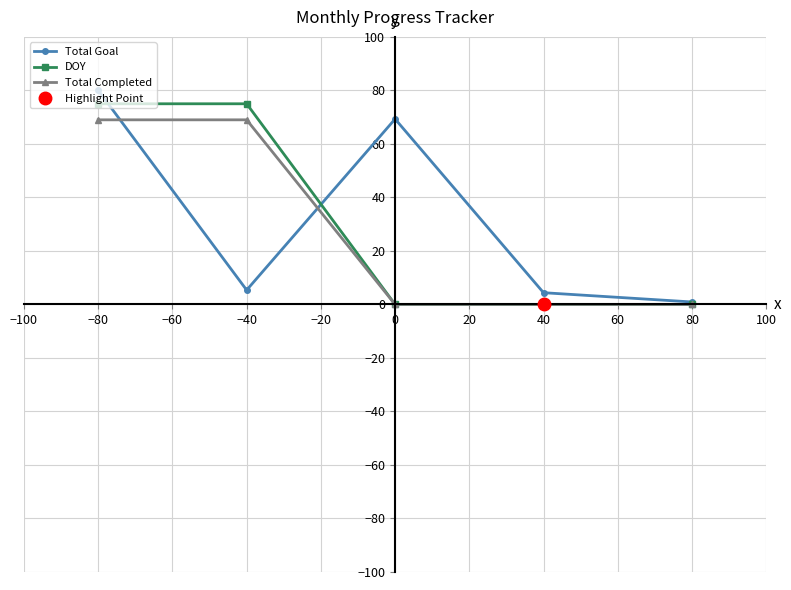

True or false: Total Goal has more than 0 points higher than both neighbors.

True